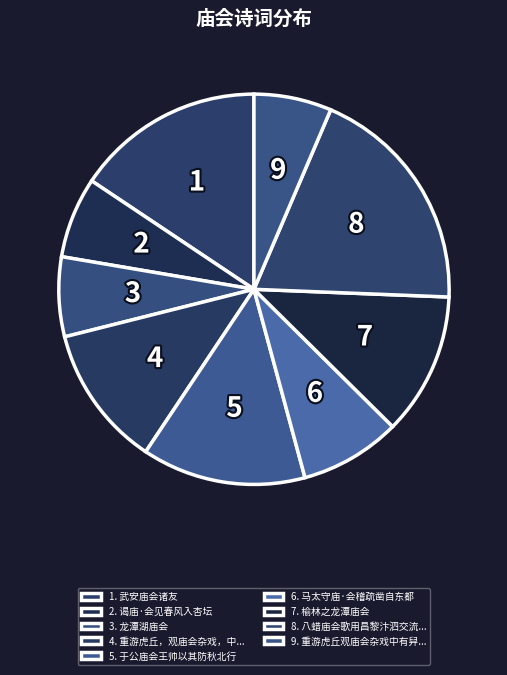

Does any single category account for the majority?

No